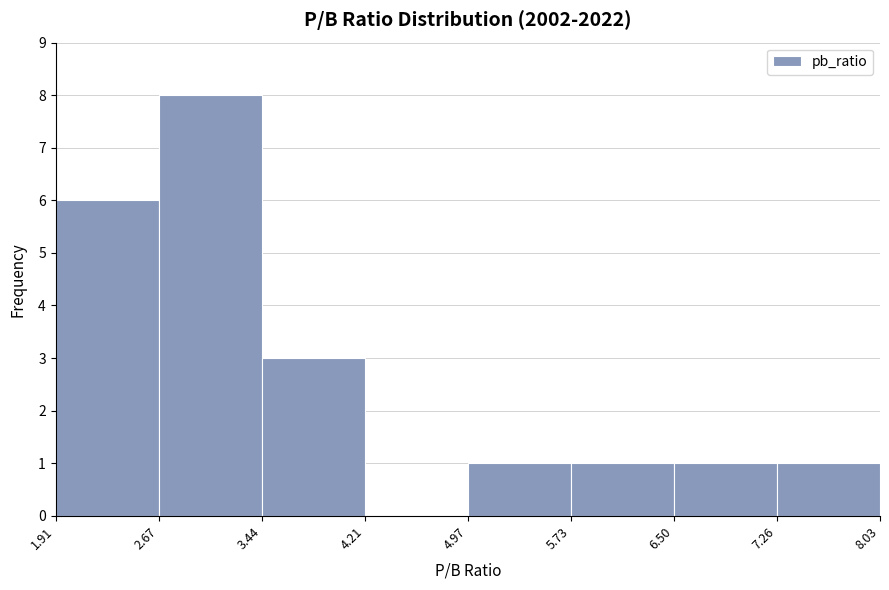

Reading left to right, list every bar in this chart as the range it spans on the x-axis followed by its height. The values are not printed on the chart, so give them approximately, as read against the axis.

1.91 to 2.67: 6
2.67 to 3.44: 8
3.44 to 4.21: 3
4.21 to 4.97: 0
4.97 to 5.73: 1
5.73 to 6.50: 1
6.50 to 7.26: 1
7.26 to 8.03: 1